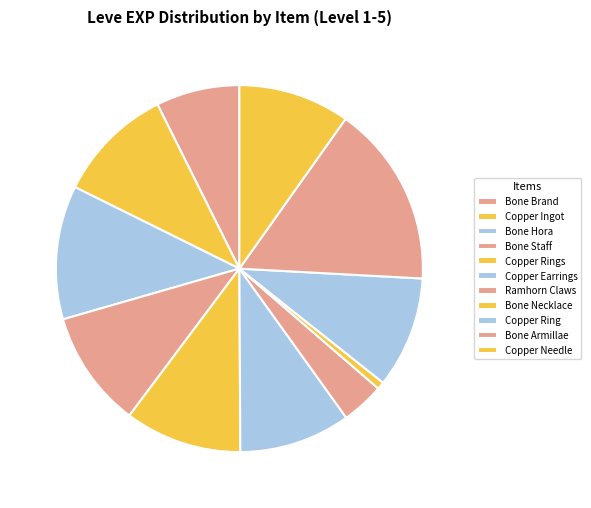

Does Bone Armillae account for over 50% of the chart?

No